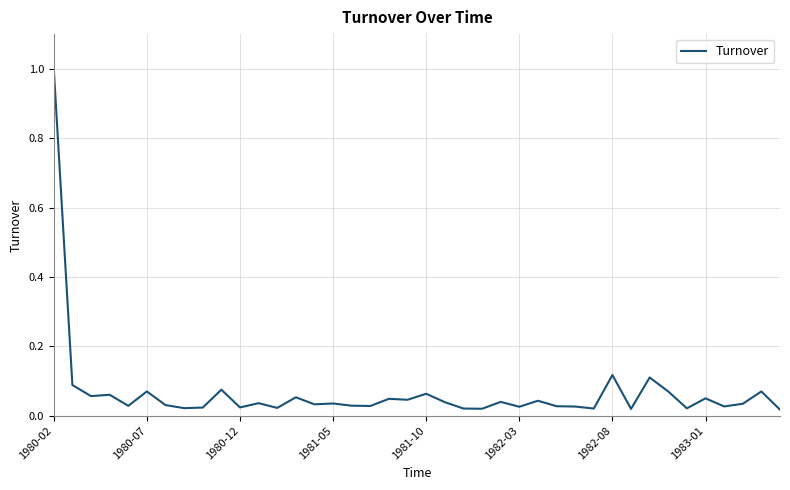

What is the difference between the maximum and minimum values?

1.0